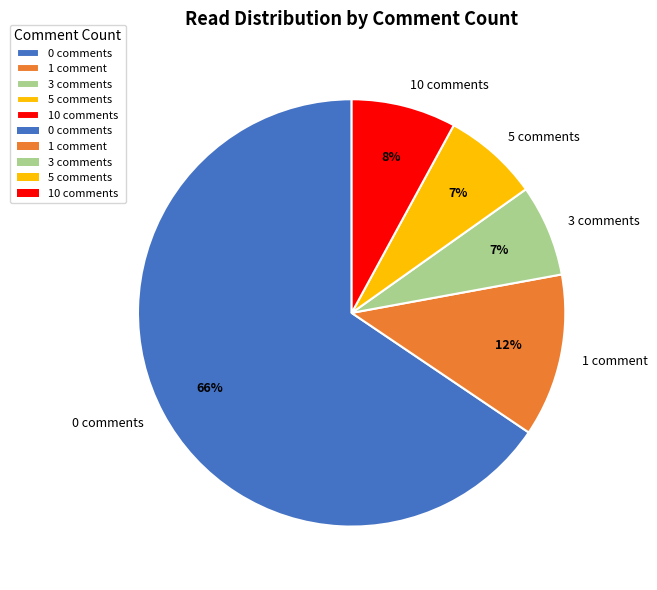

Is it true that 1 comment is 12% of the pie?

True